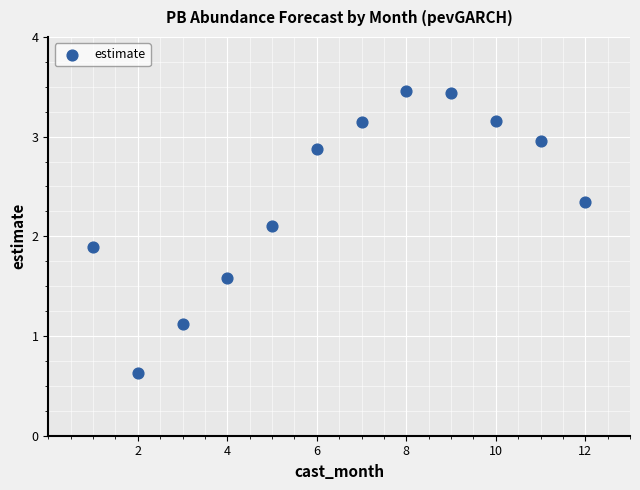

What is the range of Y values (max minus min)?

2.8